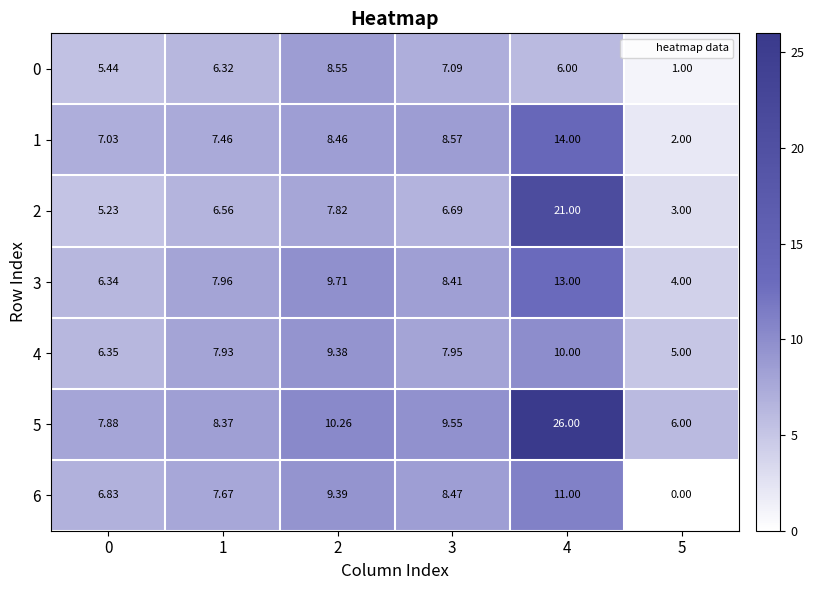

Is the value of 3 at 0 greater than the value of 2 at 4?

No